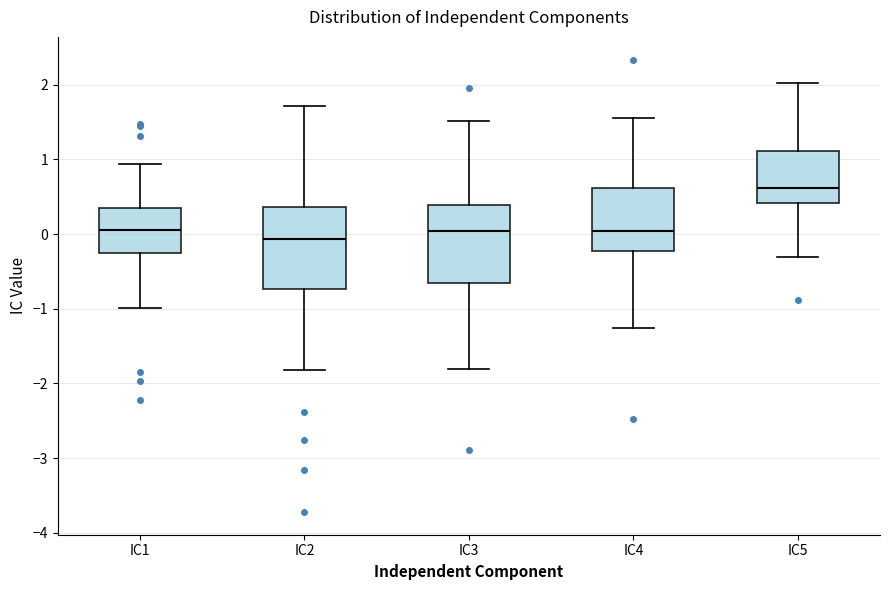

Reading left to right, read every box against the y-axis: the position of its median line, the range the box covers, and the ends of its whiskers. The values are not printed on the chart, so give them approximately, as read against the axis.

IC1: median 0.1, box -0.3 to 0.3, whiskers -1.0 to 0.9
IC2: median -0.1, box -0.7 to 0.4, whiskers -1.8 to 1.7
IC3: median 0.0, box -0.7 to 0.4, whiskers -1.8 to 1.5
IC4: median 0.0, box -0.2 to 0.6, whiskers -1.3 to 1.6
IC5: median 0.6, box 0.4 to 1.1, whiskers -0.3 to 2.0